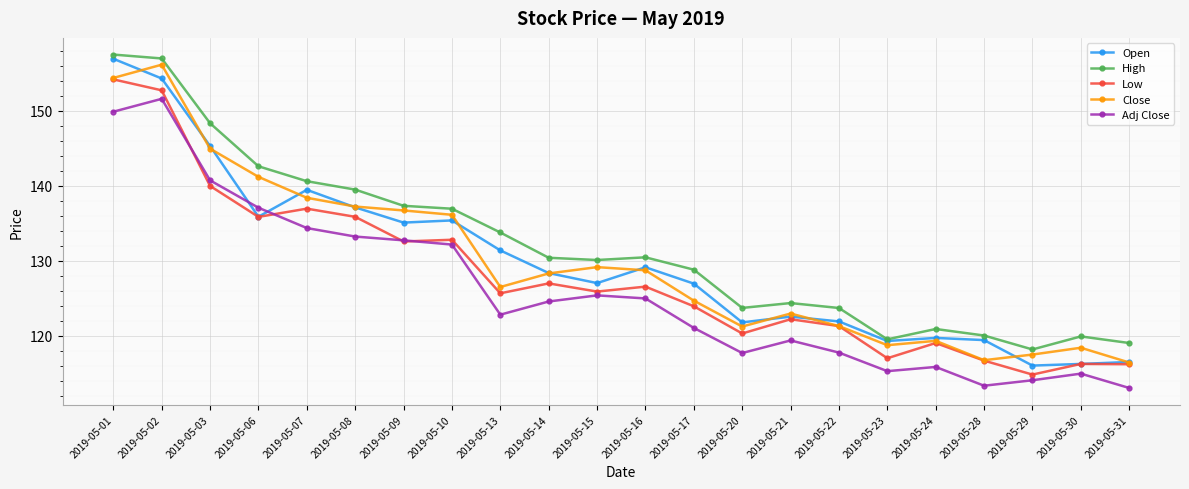

Which series has the largest total across all categories?

High